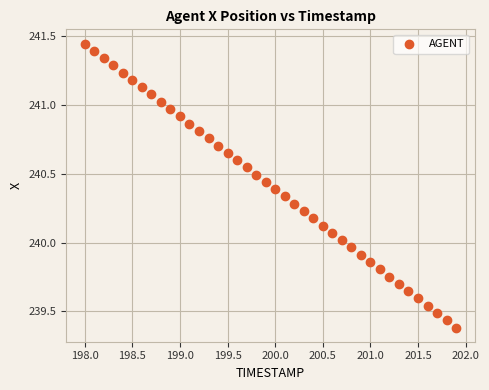

What is the range of X values (max minus min)?

3.9